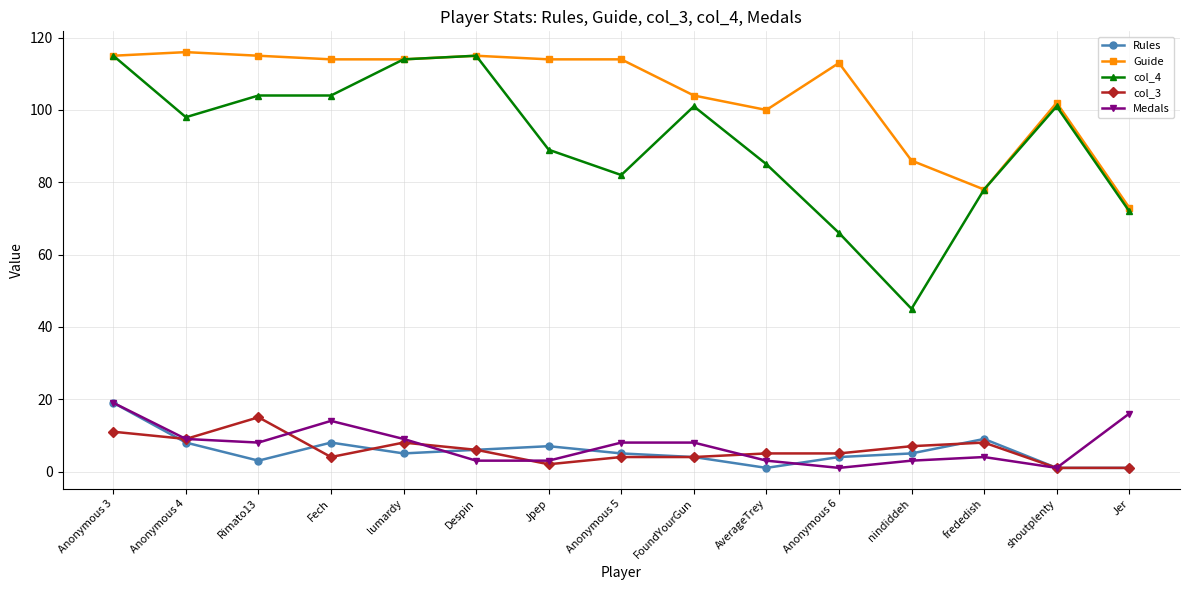

What is the value of the col_3 point at the 15th from the left?

1